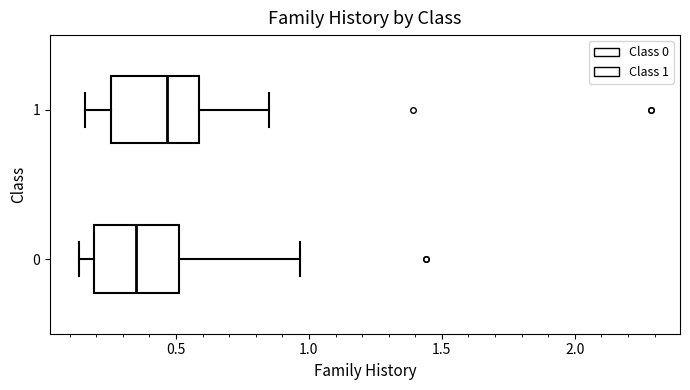

Which box has the furthest to the left median line?

0